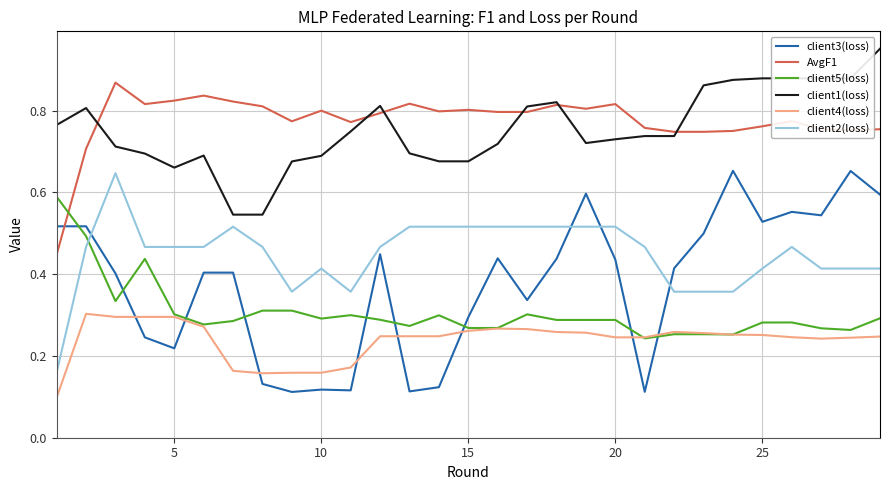

Which series has the largest range (max minus min)?

client3(loss)